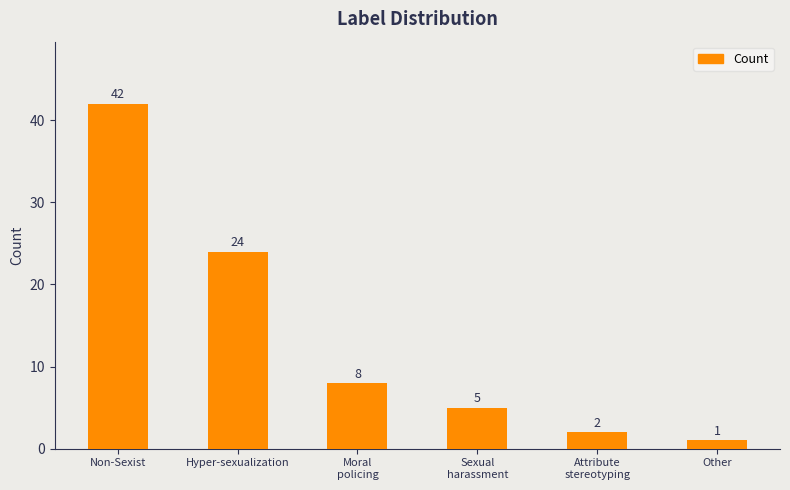

Are the bars grouped side by side (vs. stacked)?

No